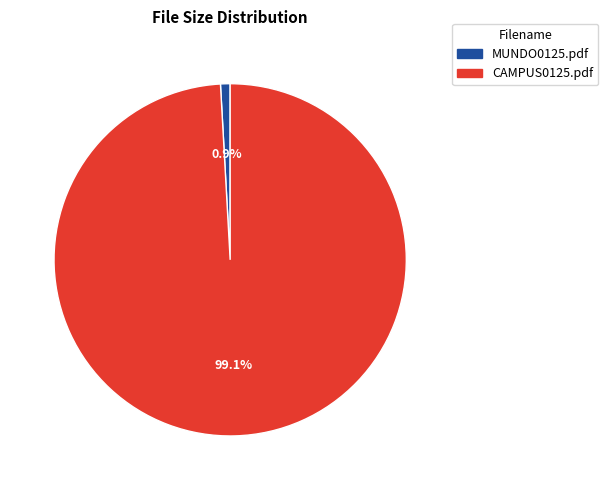

To the nearest percent, what portion does CAMPUS0125.pdf represent?

99%